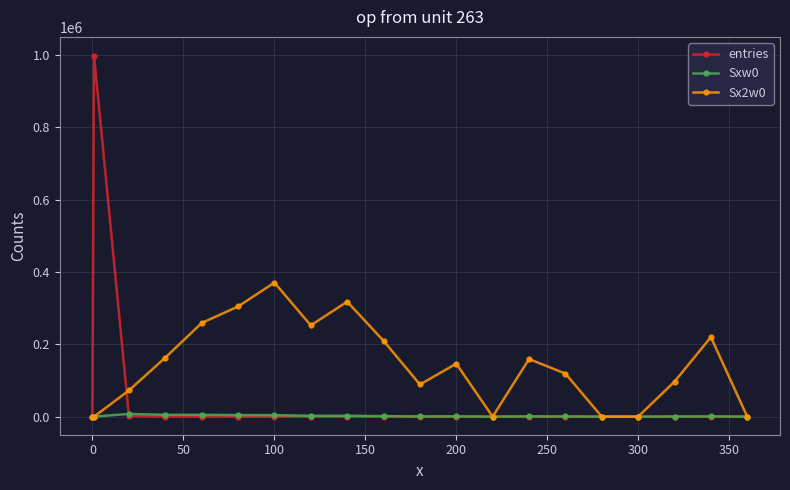

True or false: entries has more than 0 interior local peaks.

True